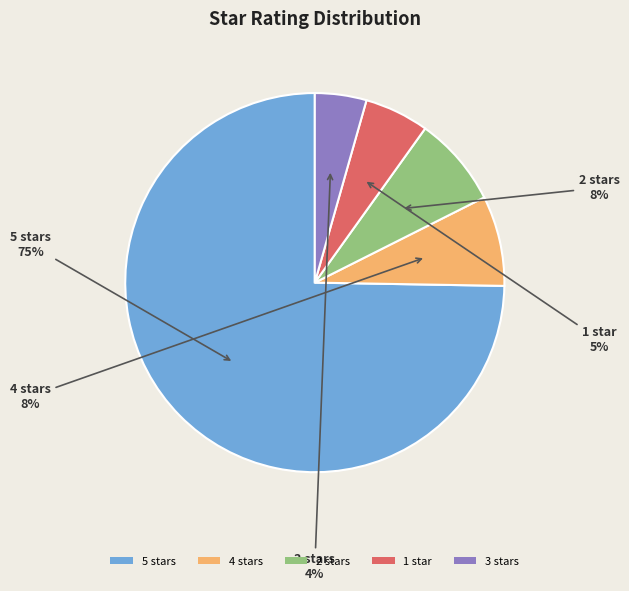

Which slice is the largest?

5 stars